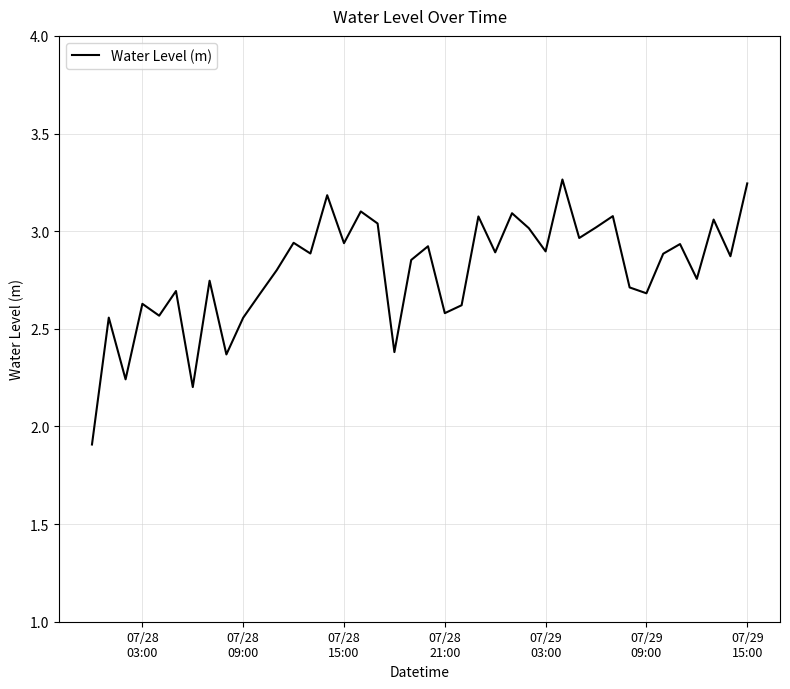

What is the smallest value displayed?

1.9